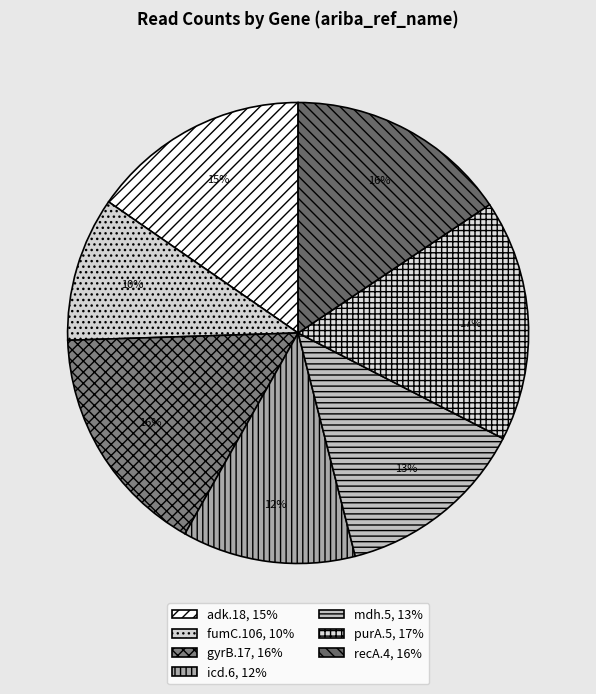

Rank the categories by value from highest to lowest.

purA.5, gyrB.17, recA.4, adk.18, mdh.5, icd.6, fumC.106